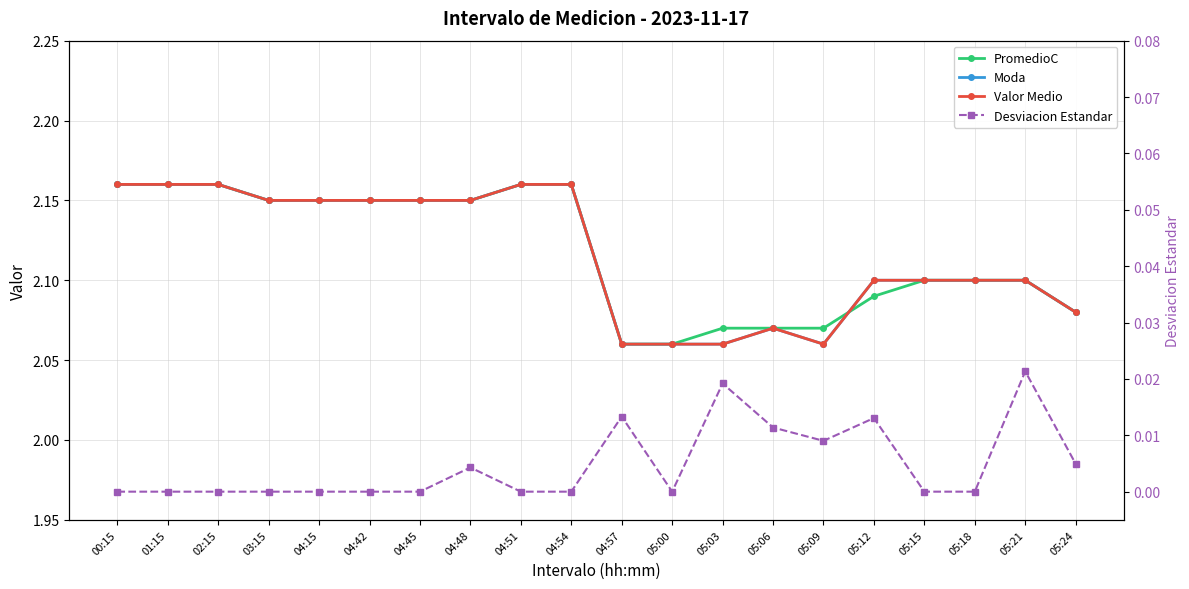

List the series in order of their peak value, highest first.

PromedioC, Moda, Valor Medio, Desviacion Estandar